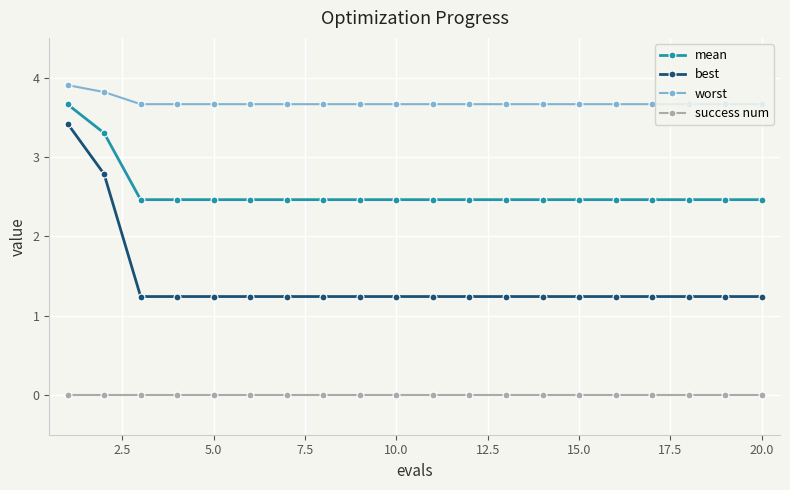

Reading left to right, list all the values displayed in this chart.

mean: 3.7	3.3	2.5	2.5	2.5	2.5	2.5	2.5	2.5	2.5	2.5	2.5	2.5	2.5	2.5	2.5	2.5	2.5	2.5	2.5
best: 3.4	2.8	1.2	1.2	1.2	1.2	1.2	1.2	1.2	1.2	1.2	1.2	1.2	1.2	1.2	1.2	1.2	1.2	1.2	1.2
worst: 3.9	3.8	3.7	3.7	3.7	3.7	3.7	3.7	3.7	3.7	3.7	3.7	3.7	3.7	3.7	3.7	3.7	3.7	3.7	3.7
success num: 0.0	0.0	0.0	0.0	0.0	0.0	0.0	0.0	0.0	0.0	0.0	0.0	0.0	0.0	0.0	0.0	0.0	0.0	0.0	0.0